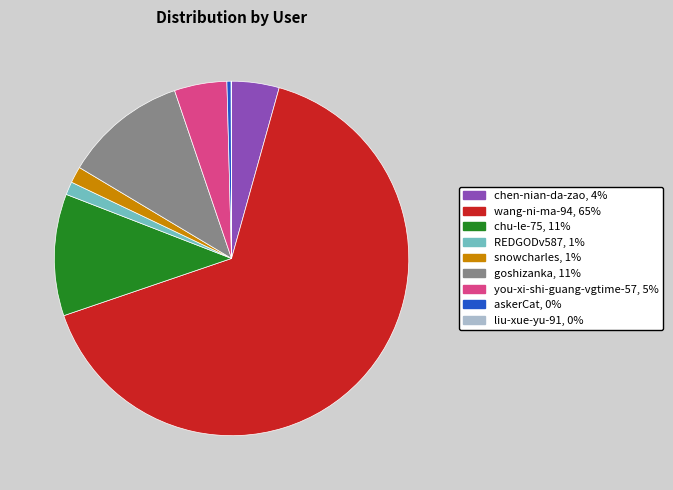

Is it true that chu-le-75 is 5% of the pie?

False